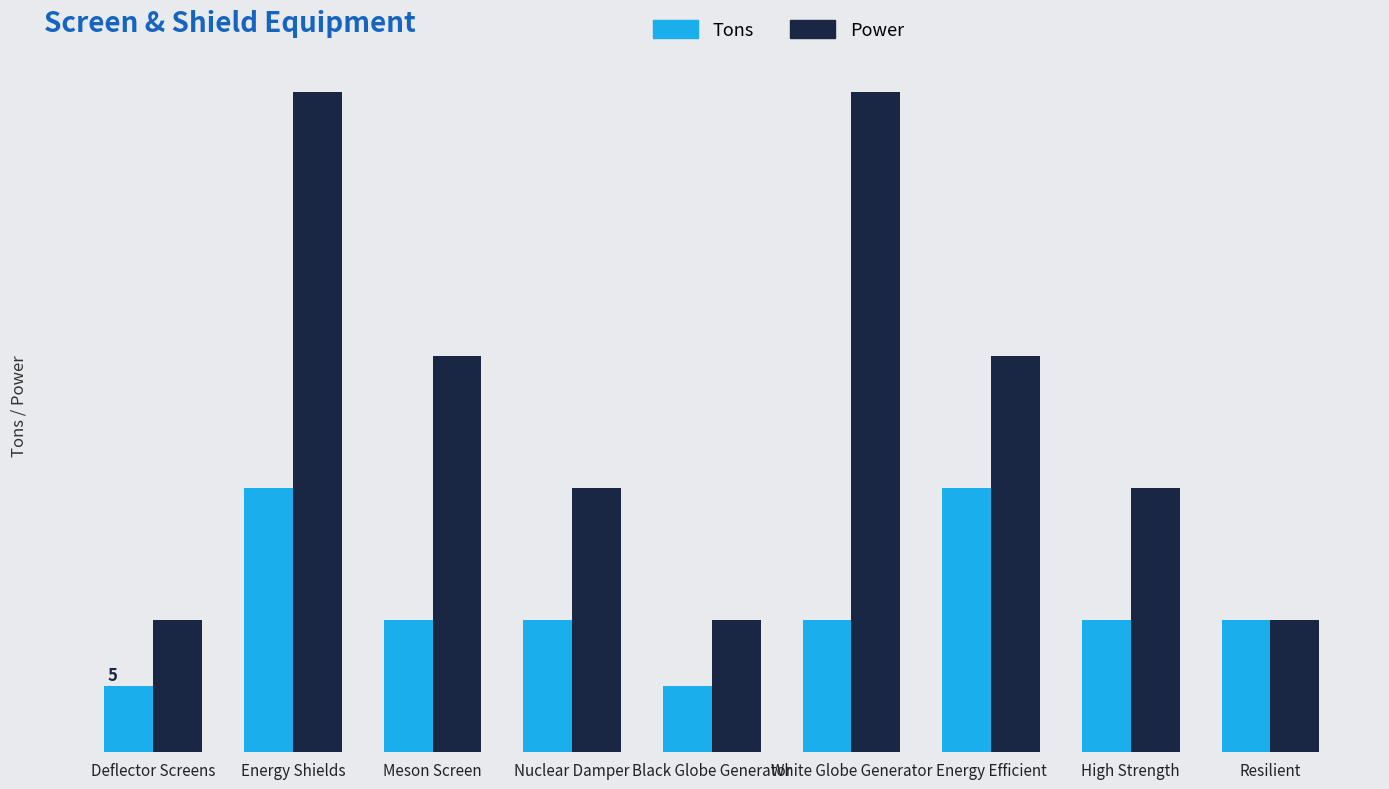

Which category has the highest value across all series?

Energy Shields